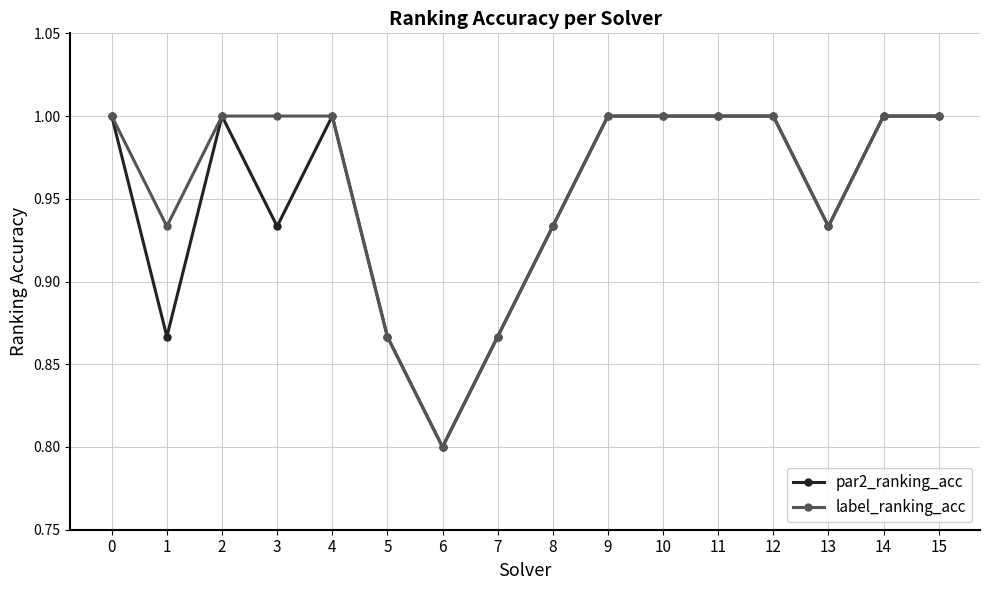

At how many categories does at least one series exceed 0?

16